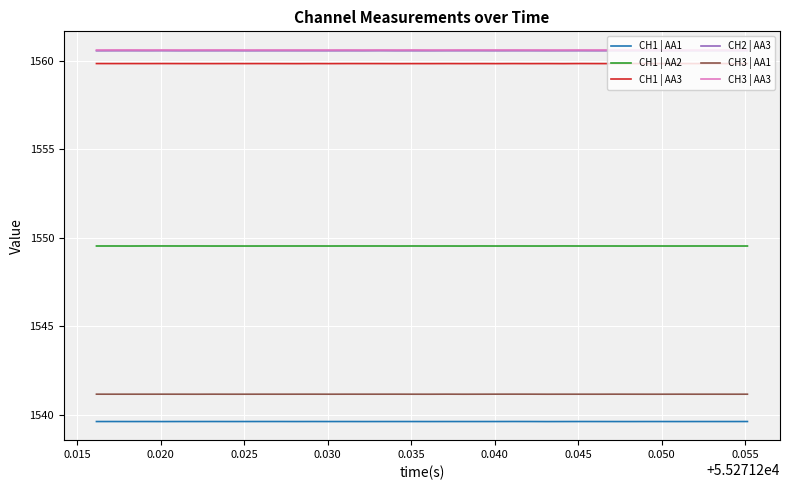

How many lines are shown in the chart?

6